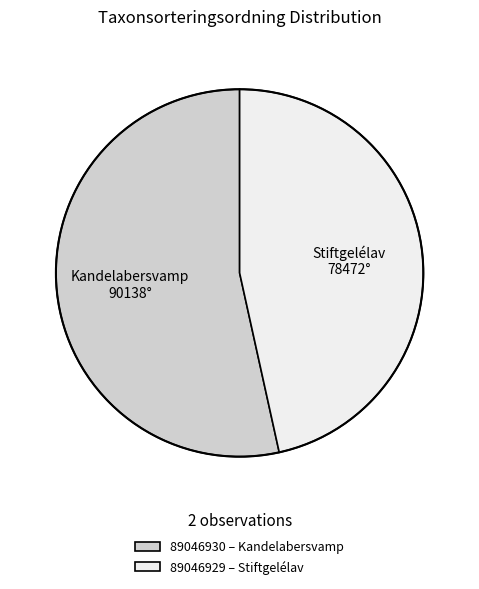

Count the number of slices in the pie.

2